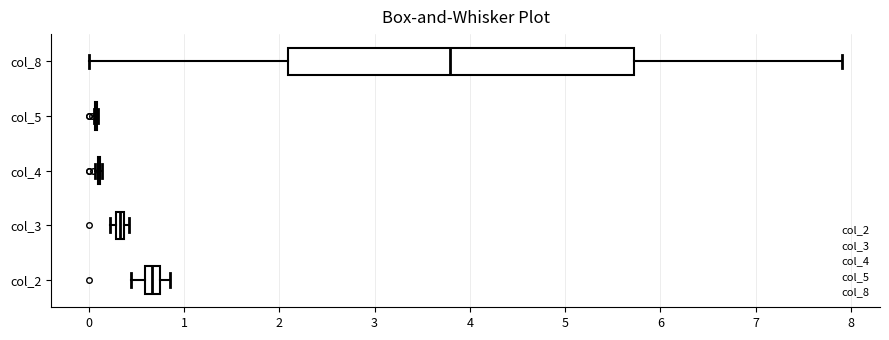

Where is the right edge of the box for col_8 on the x-axis? The values are not printed on the chart, so give them approximately, as read against the axis.

5.7